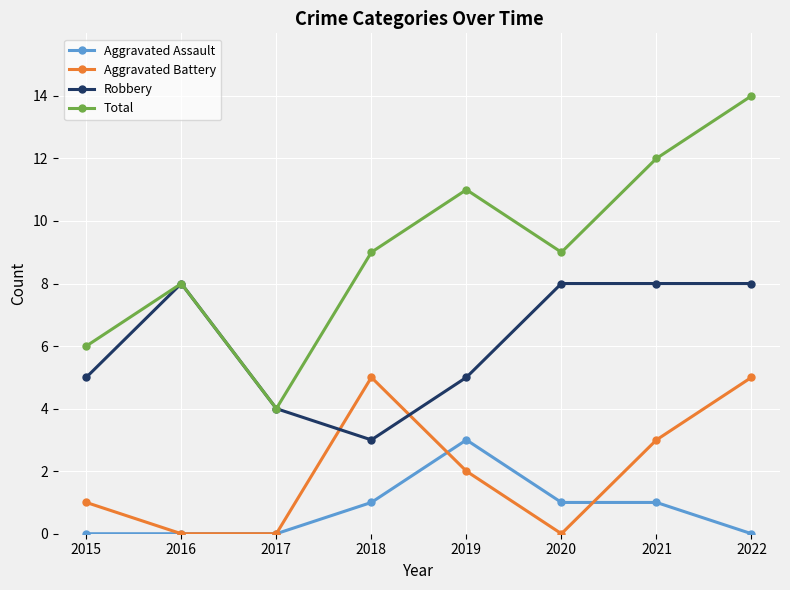

True or false: Aggravated Assault and Robbery intersect in this chart.

False